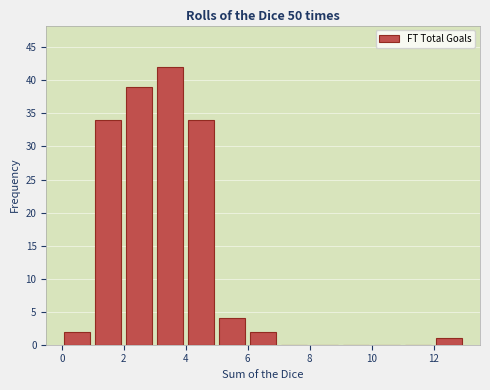

What is the height of the bar covering 0 to 1 on the x-axis? The values are not printed on the chart, so give them approximately, as read against the axis.

2